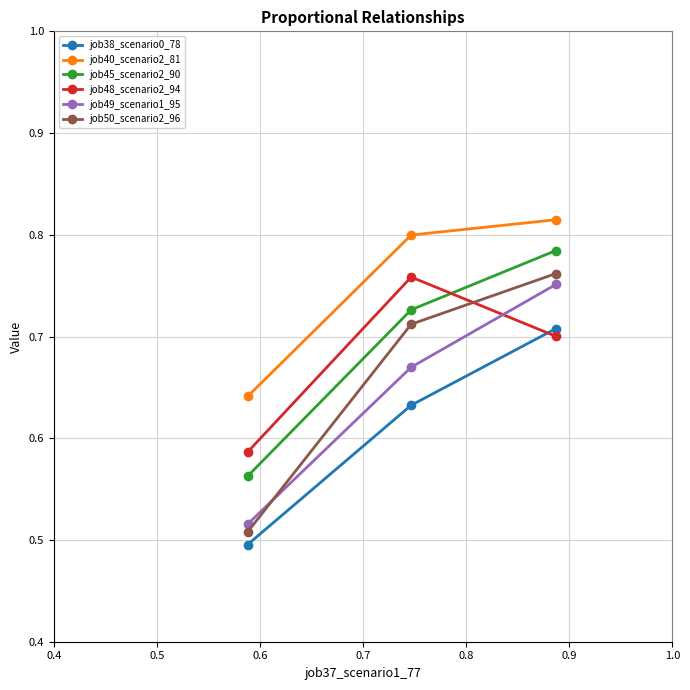

Which series has the widest spread of values?

job50_scenario2_96